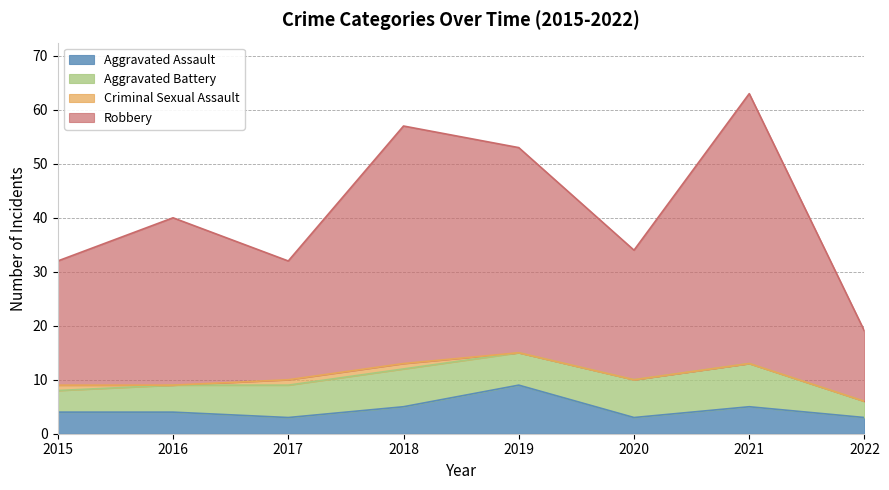

List the labels in order of Robbery value, largest first.

2021, 2018, 2019, 2016, 2020, 2015, 2017, 2022